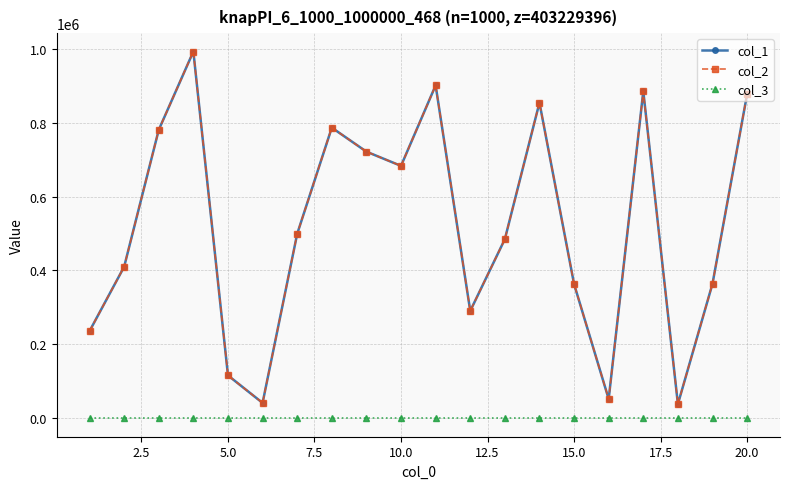

Does the chart have visible grid lines?

Yes